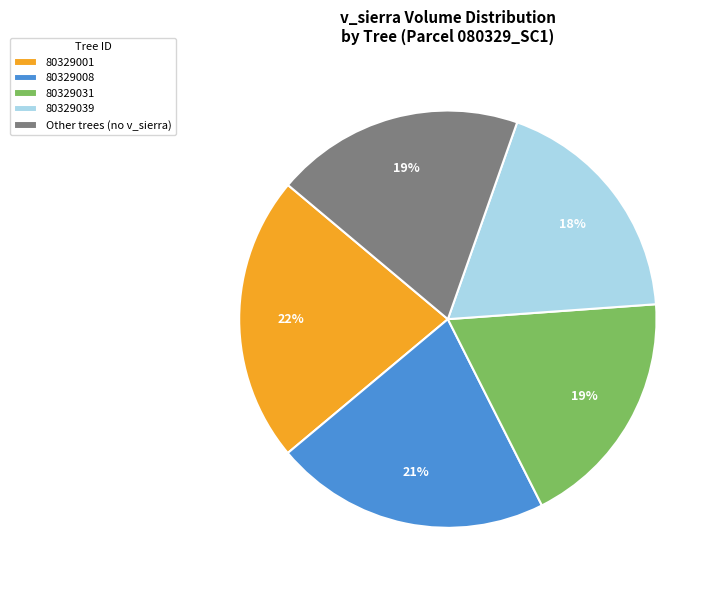

Between 80329039 and Other trees (no v_sierra), which is larger?

Other trees (no v_sierra)